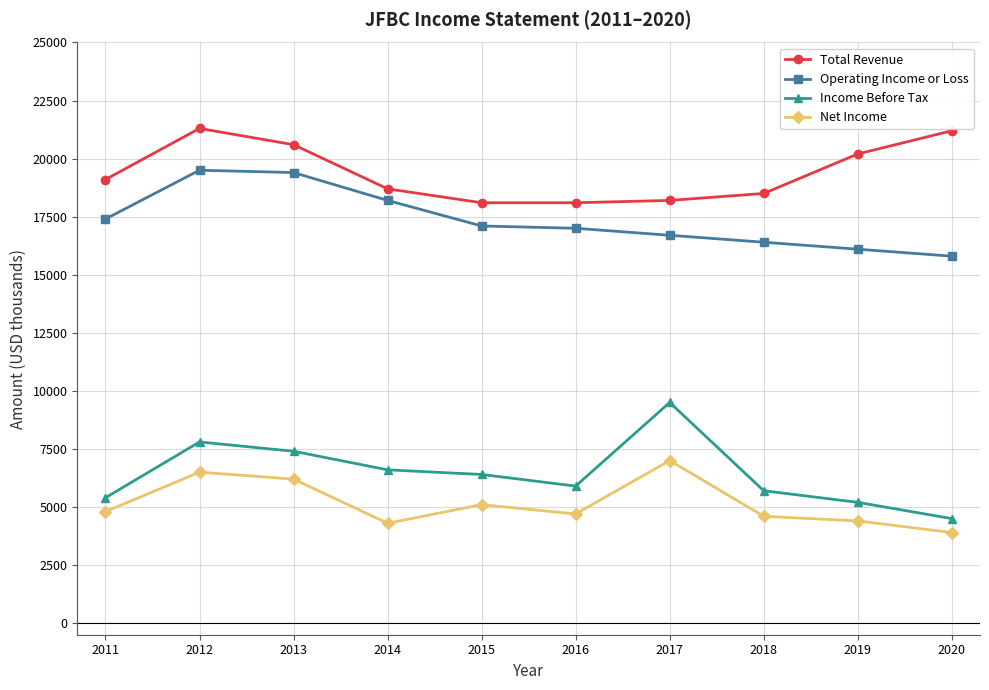

True or false: Total Revenue and Net Income intersect in this chart.

False